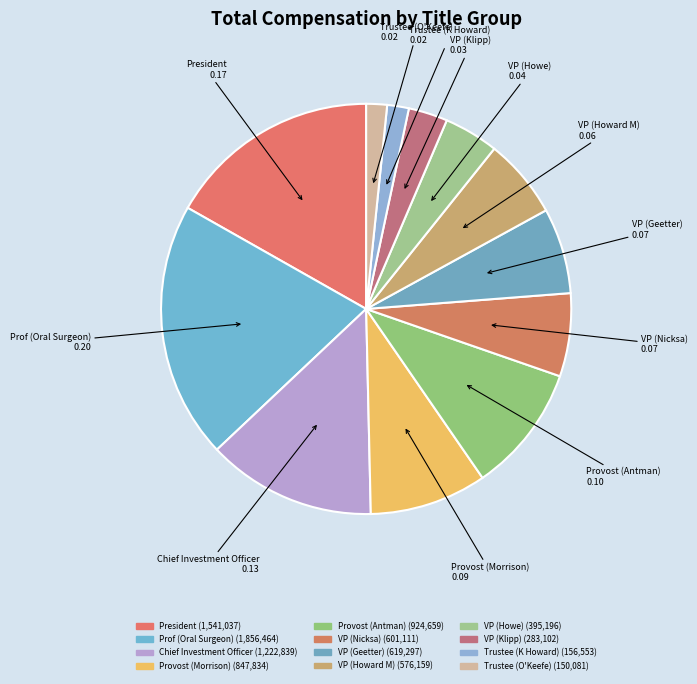

Does any single category account for the majority?

No